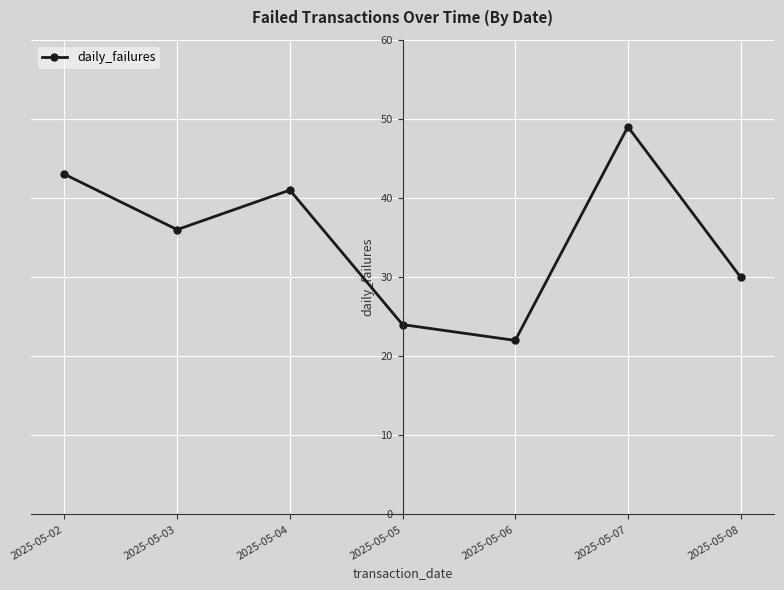

List the labels in order of value, smallest first.

2025-05-06, 2025-05-05, 2025-05-08, 2025-05-03, 2025-05-04, 2025-05-02, 2025-05-07